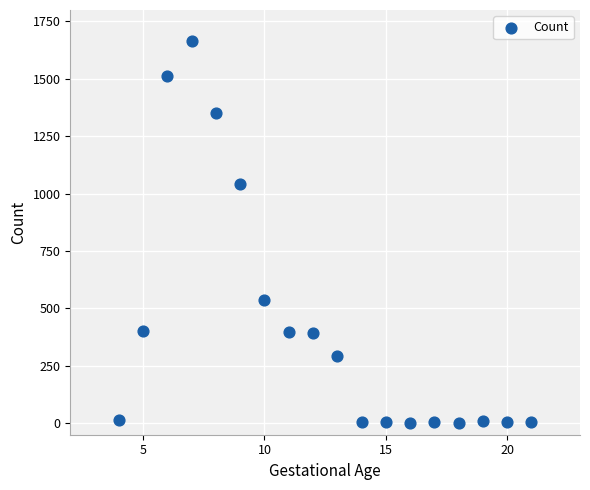

What Y value in the scatter plot is closest to 833?

1044